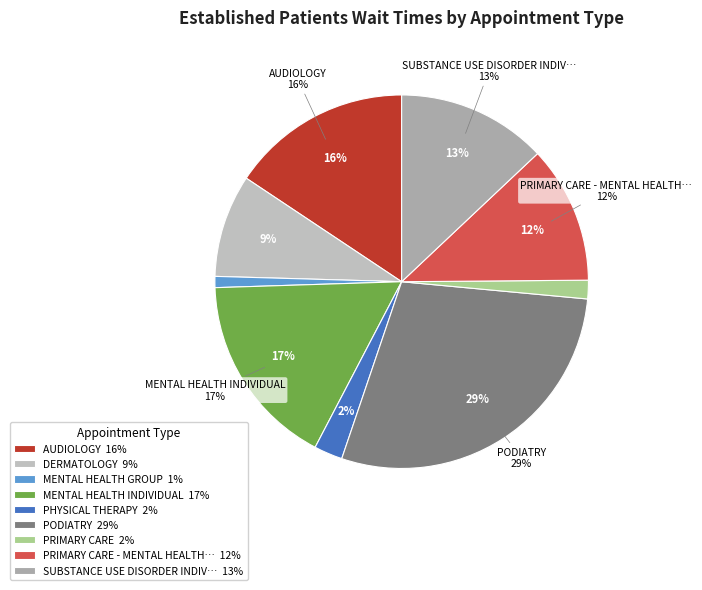

True or false: SUBSTANCE USE DISORDER INDIVIDUAL accounts for 23% of the total.

False